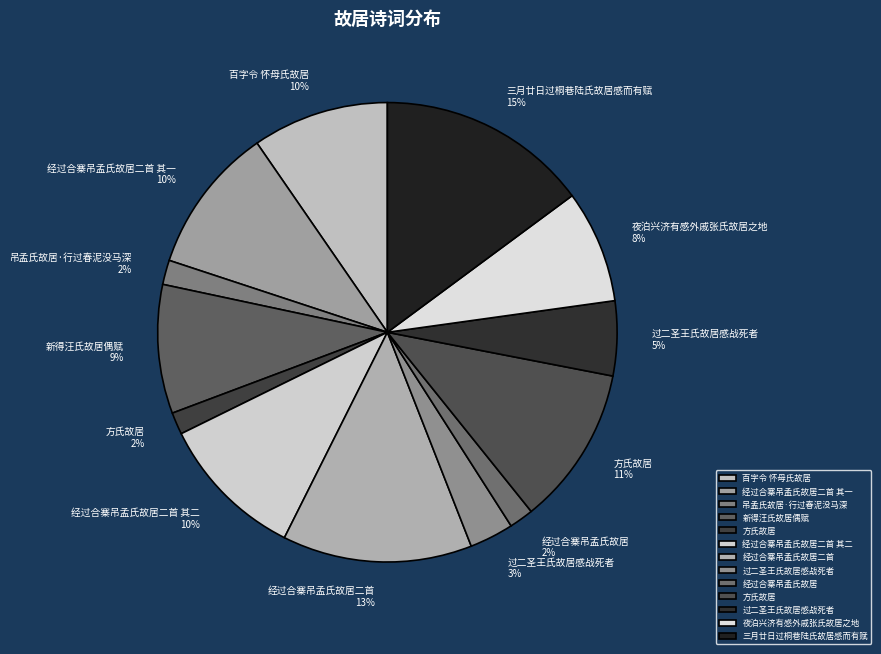

How many segments does this pie chart have?

13